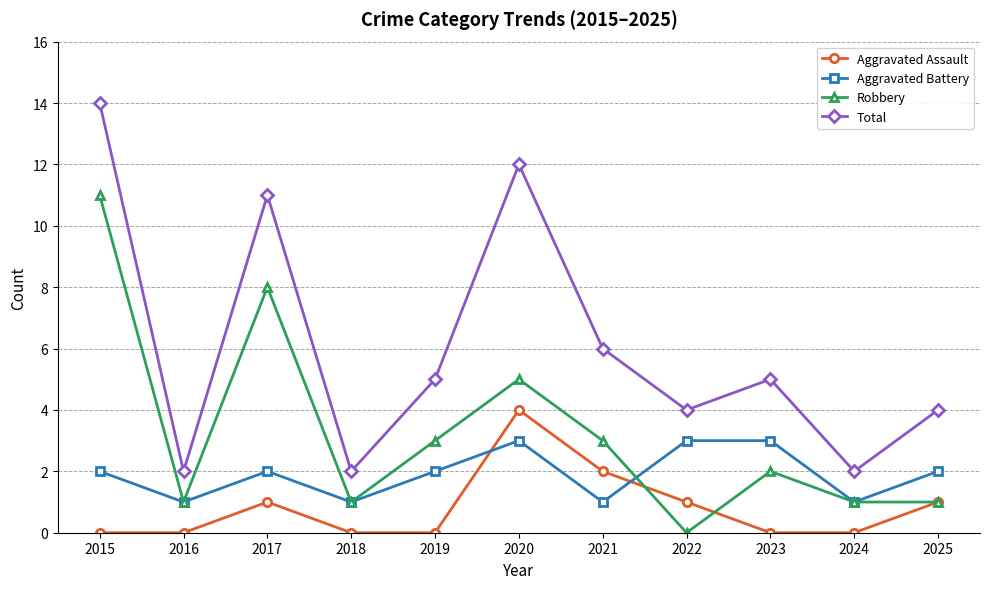

Does the chart have visible grid lines?

Yes